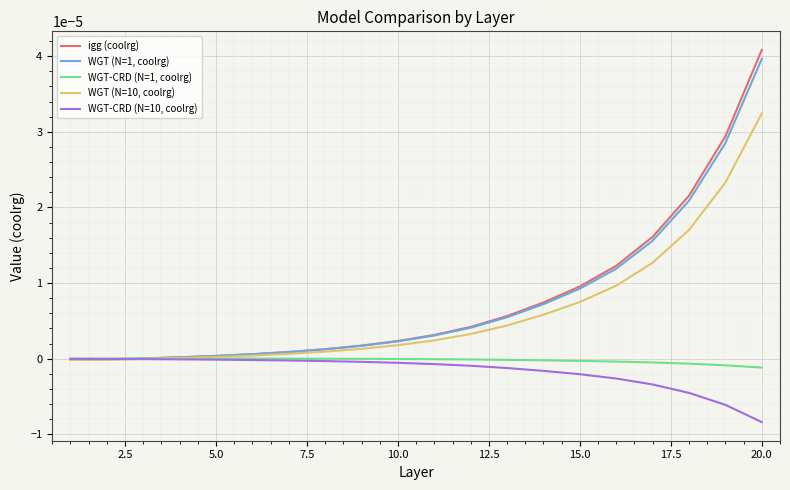

Which series has the largest range (max minus min)?

igg (coolrg)